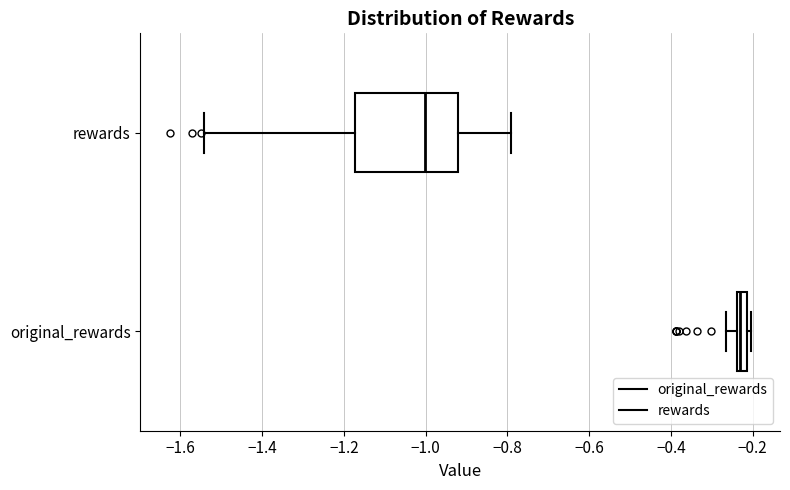

Comparing the boxes themselves (not the whiskers), which one is the widest?

rewards